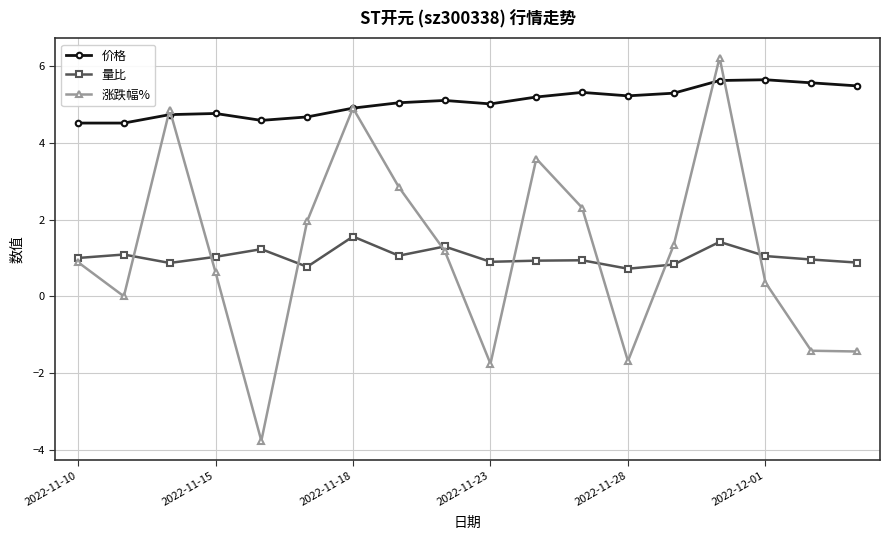

What is the value of the 量比 point at the 10th from the left?

0.9